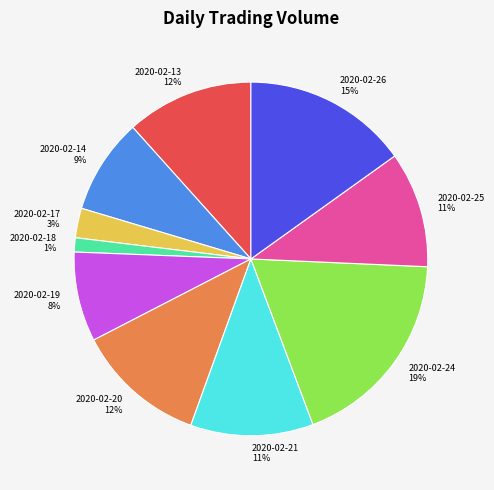

What is the smallest slice in the pie chart?

2020-02-18